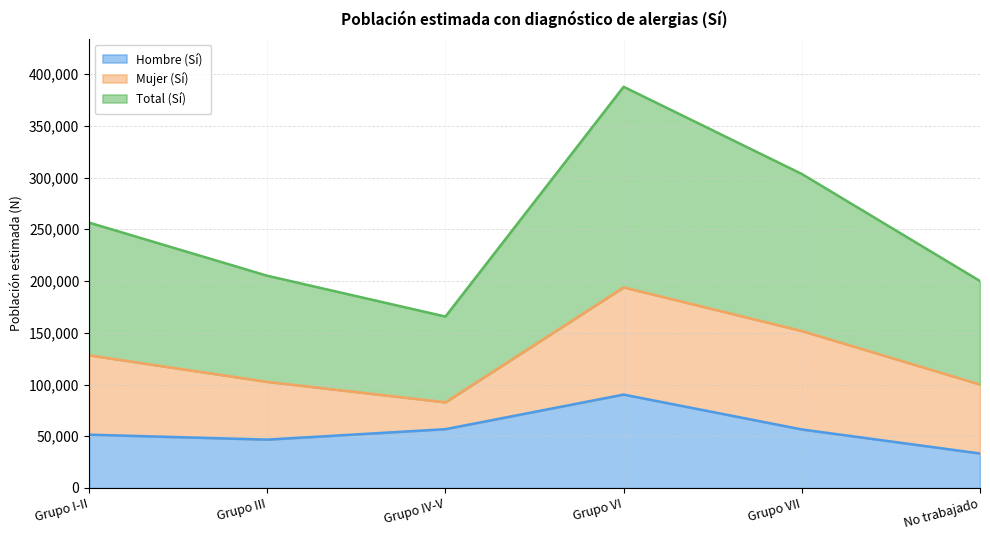

True or false: Hombre (Sí) and Total (Sí) cross at least once.

False